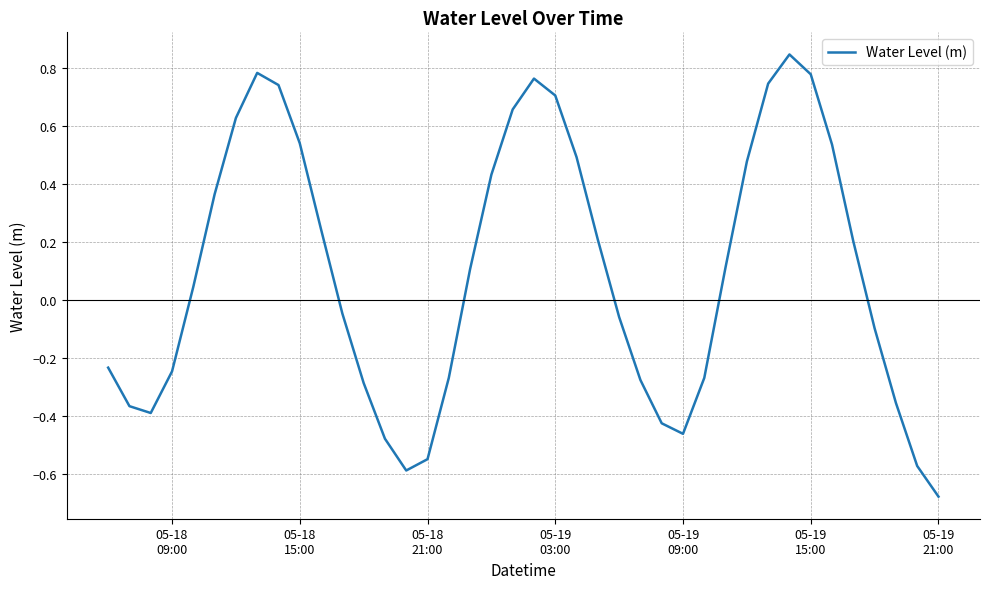

How many positive values are there?

21